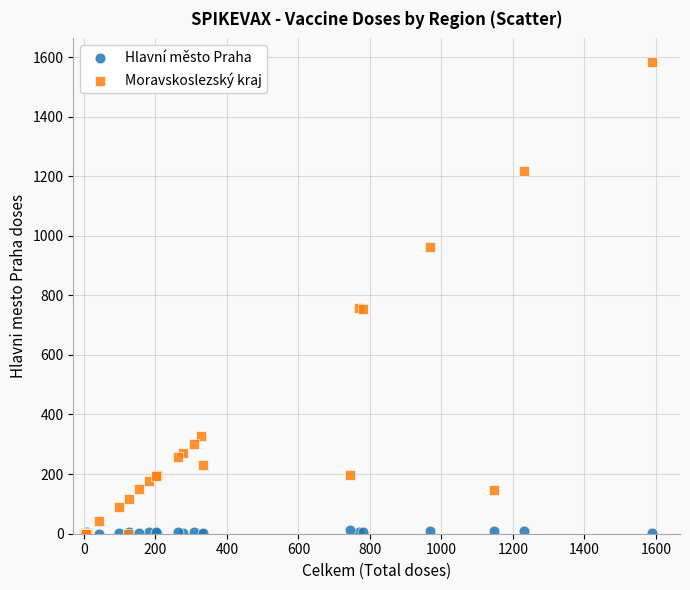

Which series reaches the maximum Y coordinate?

Moravskoslezský kraj